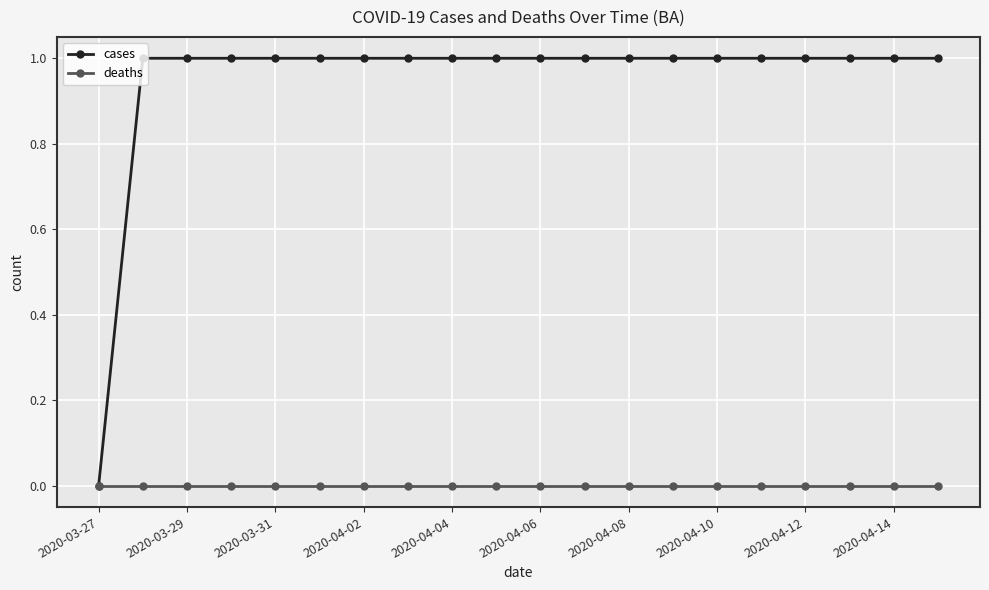

Which series has the largest total across all categories?

cases